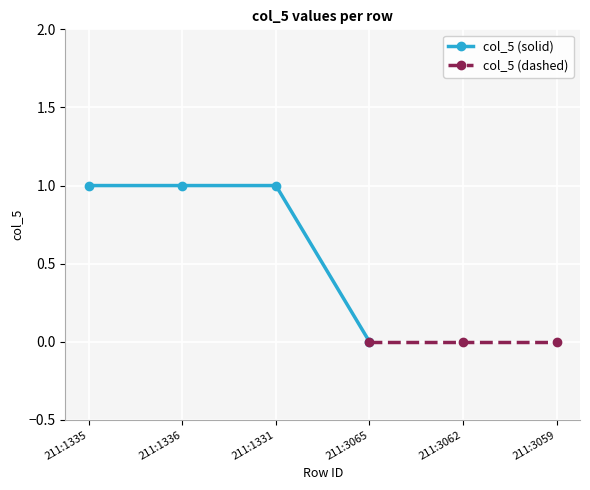

Does the chart display data point markers on the line(s)?

Yes